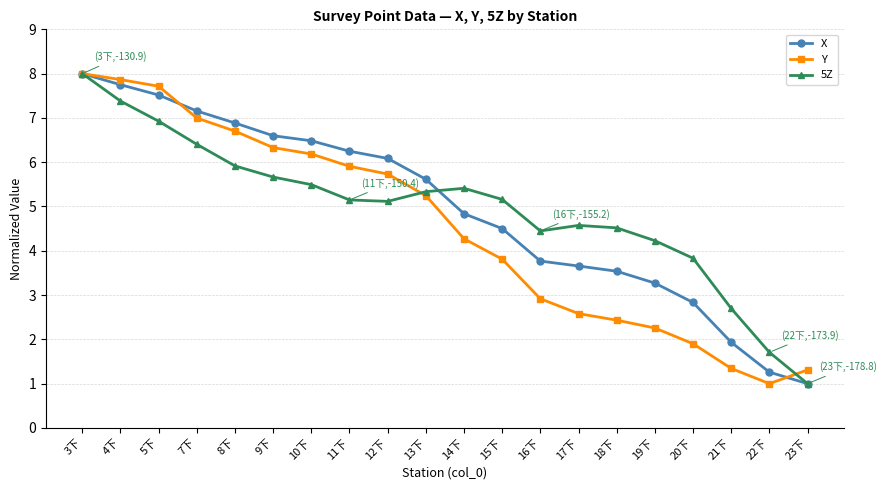

Is this an area chart (filled region under the line)?

No